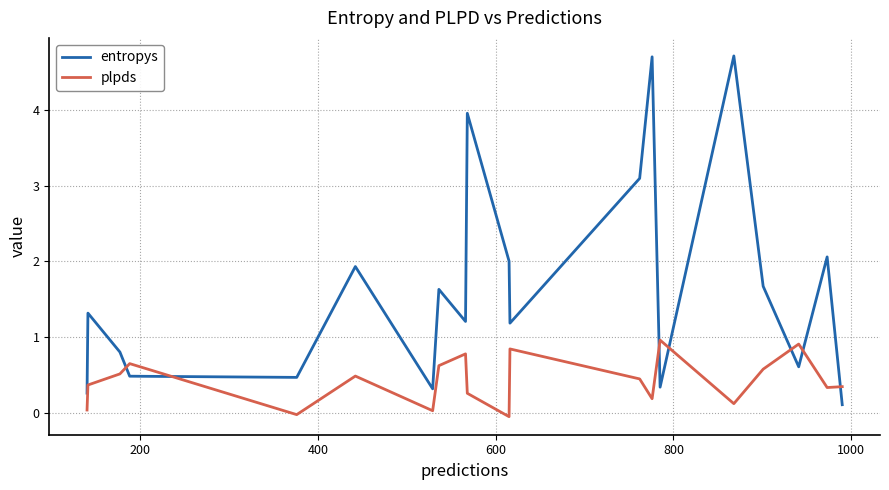

Which series has the largest total across all categories?

entropys